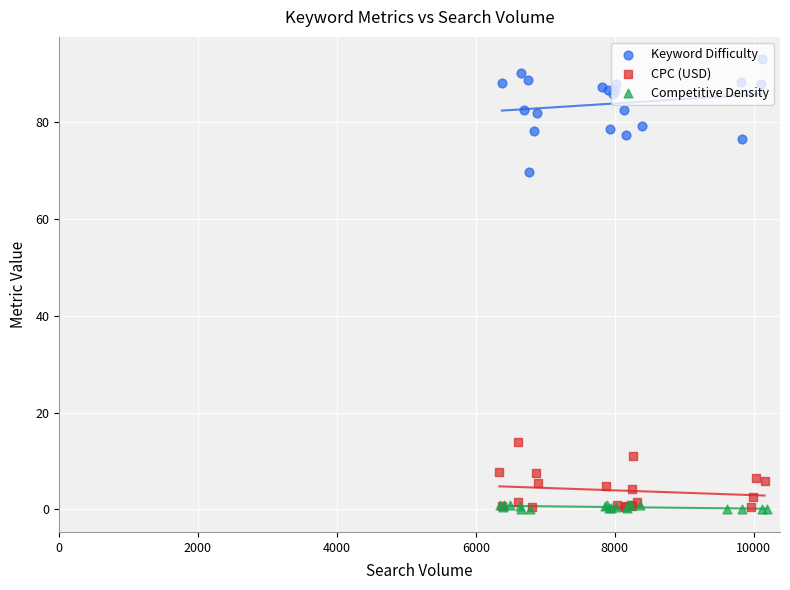

Which series contains the lowest Y value?

Competitive Density